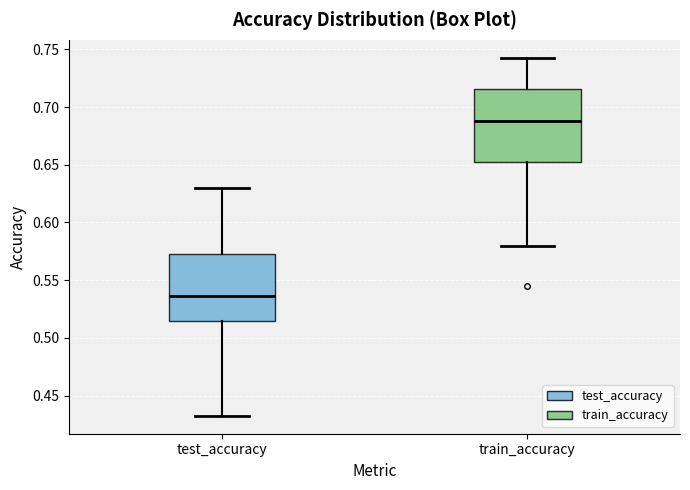

Which box has the highest median line?

train_accuracy